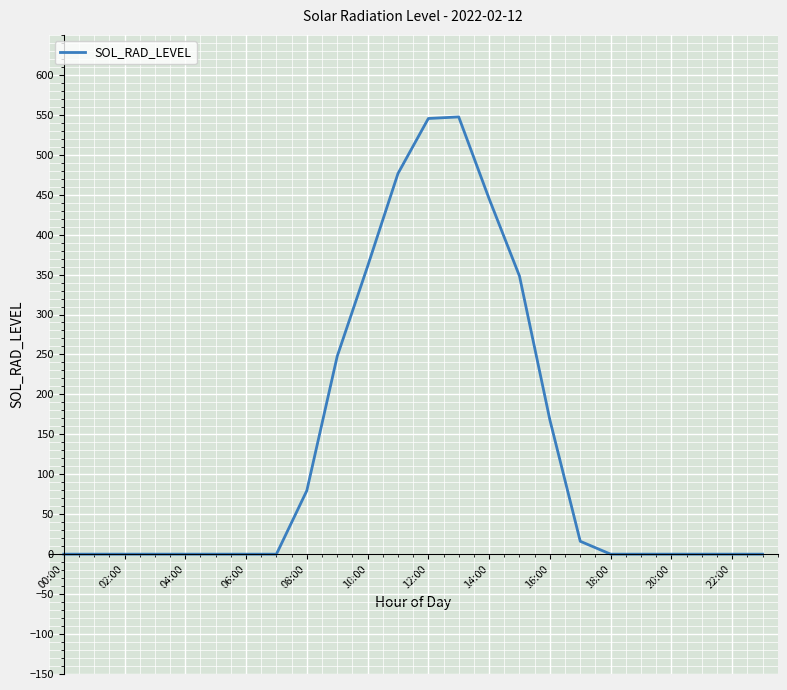

What is the difference between the maximum and minimum values?

547.3